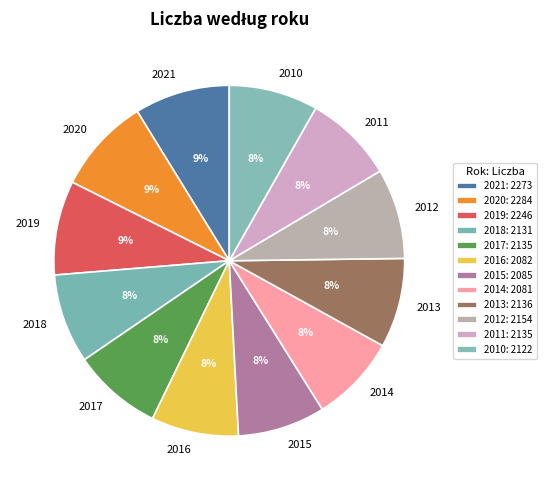

What is the change in value from 2019 to 2018?

-115